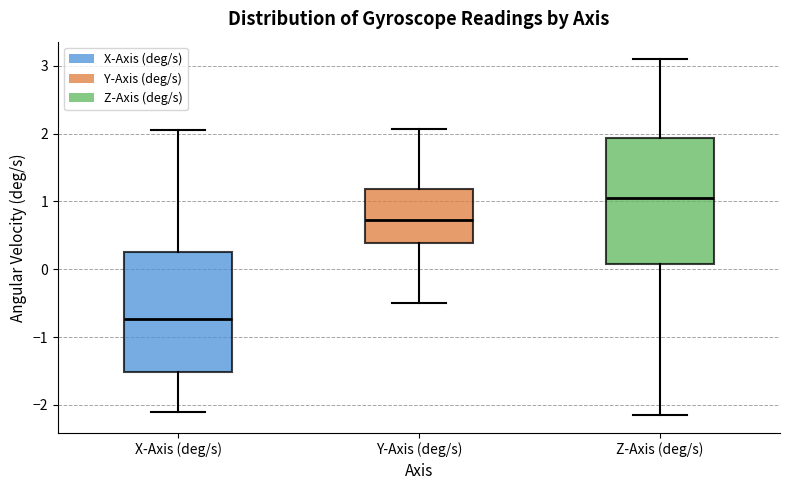

Where does the lower whisker of the box for Y-Axis (deg/s) end on the y-axis? The values are not printed on the chart, so give them approximately, as read against the axis.

-0.5